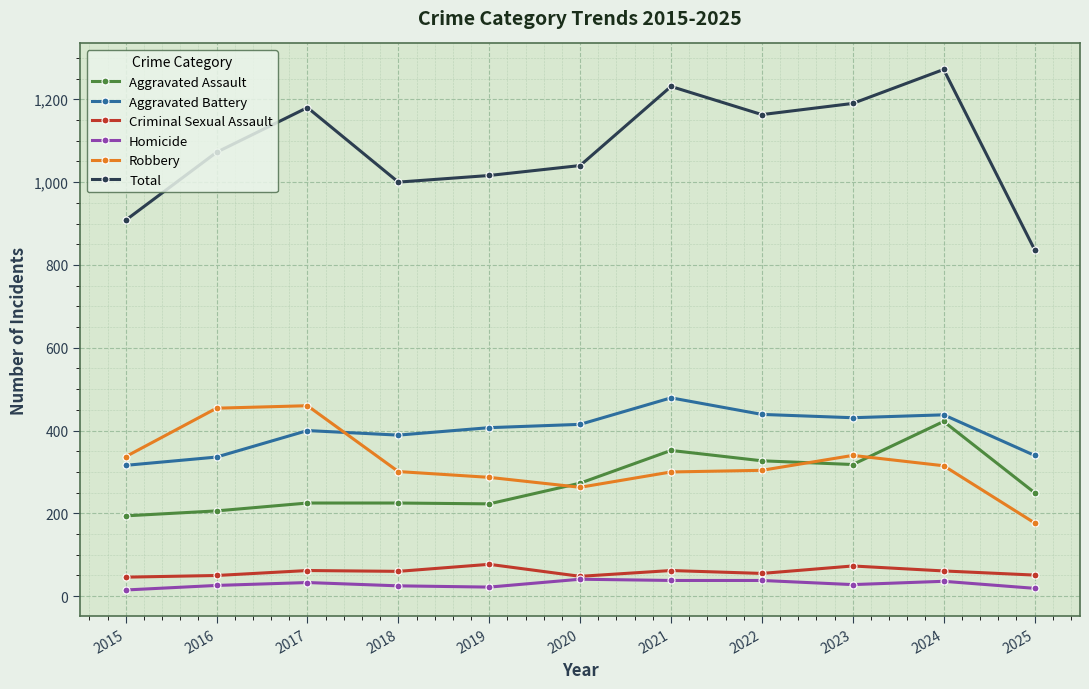

At how many categories does at least one series exceed 95?

11